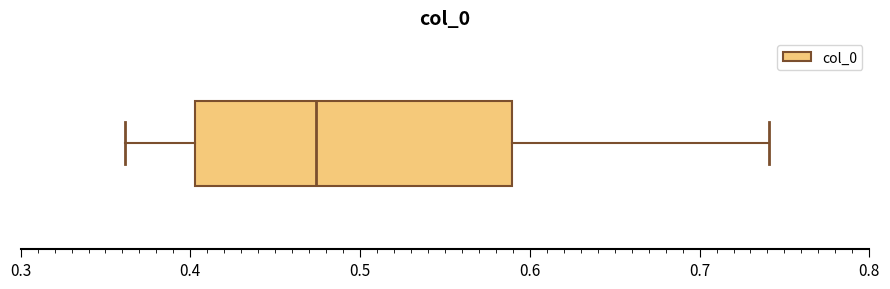

Where does the median line of the box sit on the x-axis? The values are not printed on the chart, so give them approximately, as read against the axis.

0.47